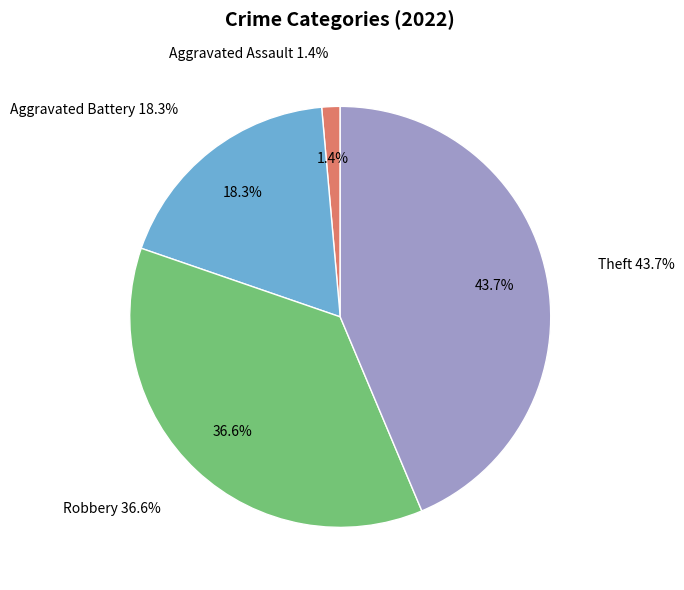

To the nearest percent, what portion does Theft represent?

44%